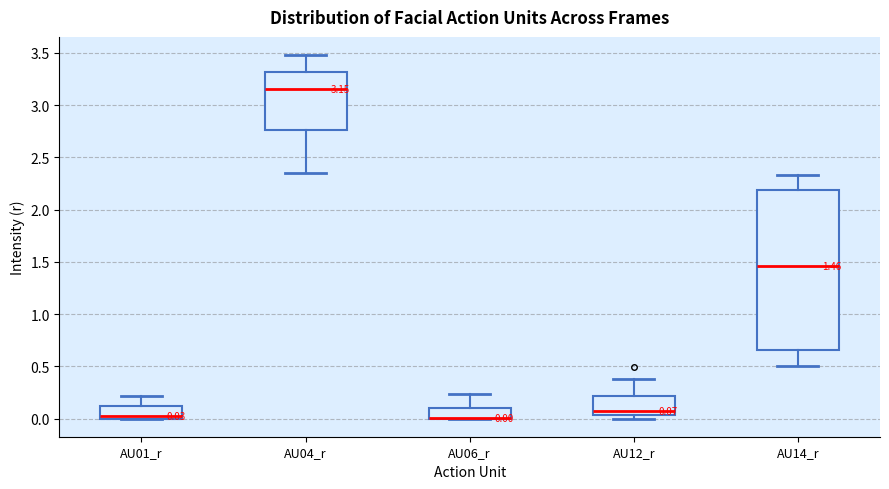

Comparing the boxes themselves (not the whiskers), which one is the tallest?

AU14_r